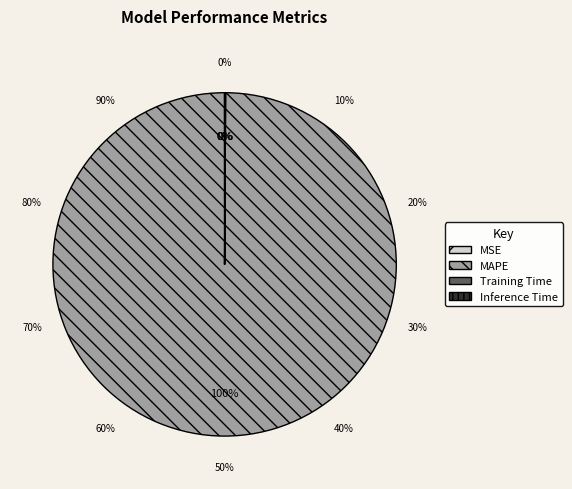

Which slice is the largest?

MAPE